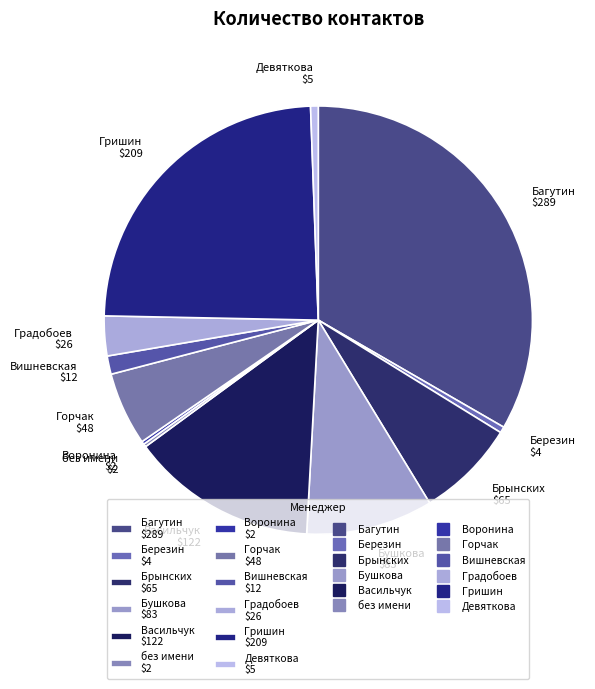

Is Бушкова $83 the majority of the pie?

No